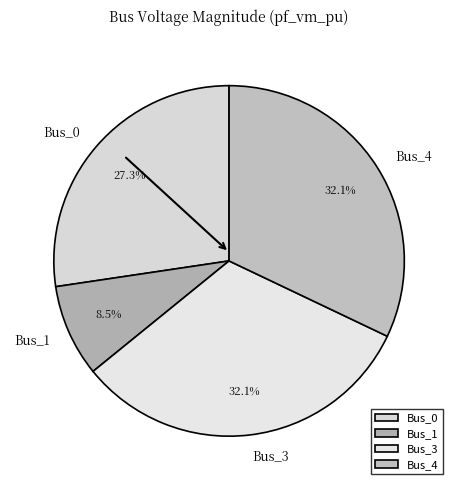

Count the number of slices in the pie.

4